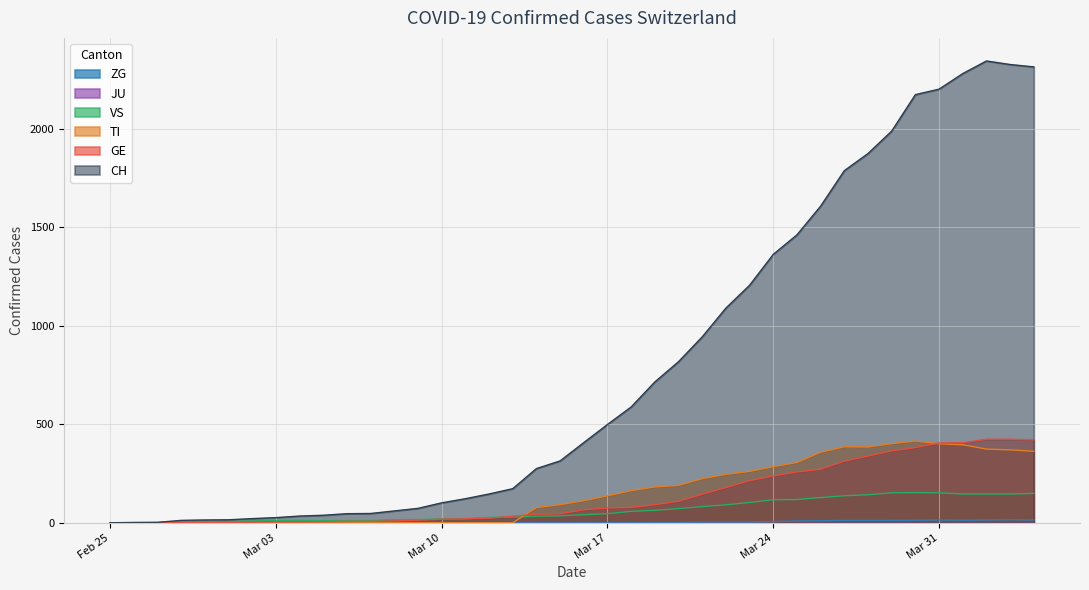

Reading left to right, extract all data points from this chart.

CH: 0	1	2	12	14	15	21	26	34	38	46	47	60	73	101	122	146	173	275	314	407	499	588	715	818	944	1090	1206	1363	1462	1608	1788	1875	1989	2174	2202	2281	2345	2327	2315
GE: 0	1	1	2	3	3	3	4	4	5	7	7	9	13	18	20	23	33	43	46	66	75	78	92	109	145	179	214	238	258	272	313	339	365	382	405	406	424	424	421
TI: 0	0	0	0	0	0	0	0	0	0	0	0	0	0	0	0	0	0	77	92	112	137	163	182	190	224	246	261	285	306	358	386	385	402	415	401	396	374	370	363
VS: 0	0	0	5	5	6	9	11	12	10	11	11	15	16	19	20	27	29	33	35	41	46	58	63	72	82	91	103	117	118	128	137	142	152	153	152	146	146	146	149
ZG: 0	0	0	0	0	0	0	0	0	0	0	0	0	0	0	0	0	0	0	0	0	0	0	1	1	3	3	3	6	9	10	12	12	12	13	14	13	14	15	14